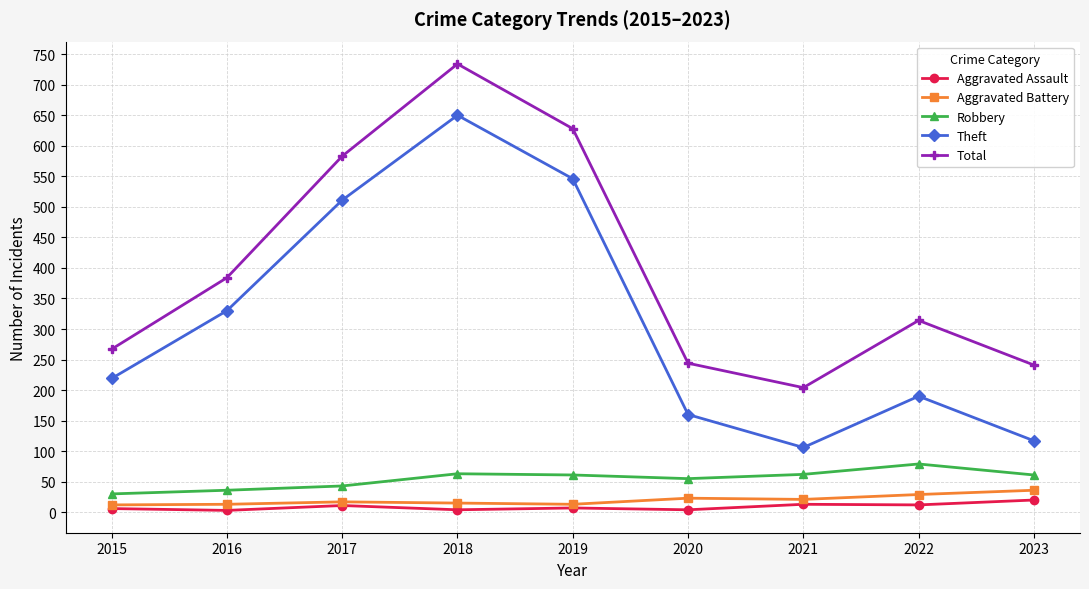

Does the chart display data point markers on the line(s)?

Yes